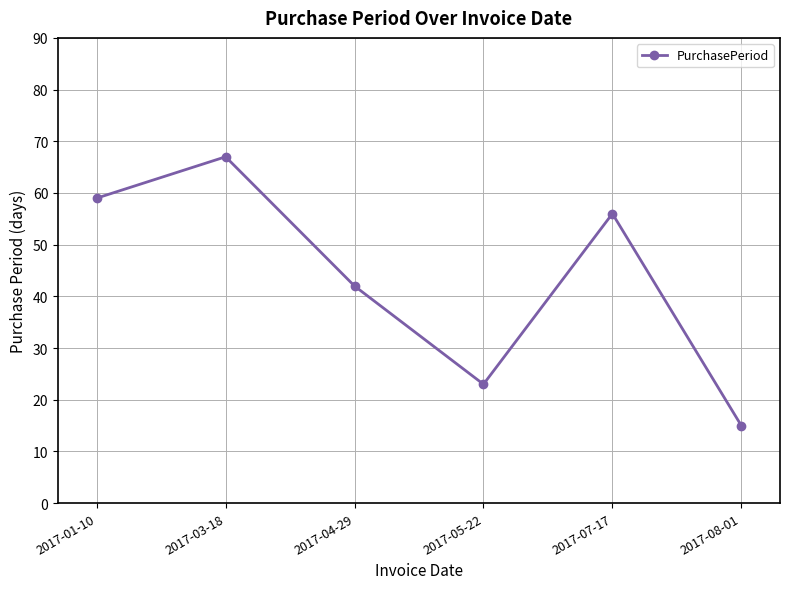

What is the smallest value displayed?

15